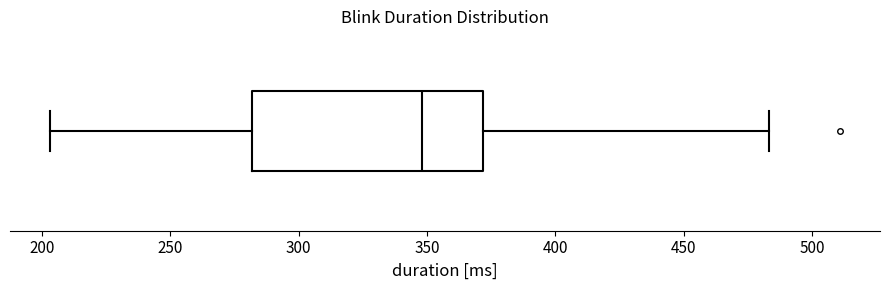

Transcribe this box plot: give where the median line is, the range the box spans, and where the two whiskers end, as read against the x-axis. The values are not printed on the chart, so give them approximately, as read against the axis.

median 350, box 280 to 370, whiskers 205 to 485